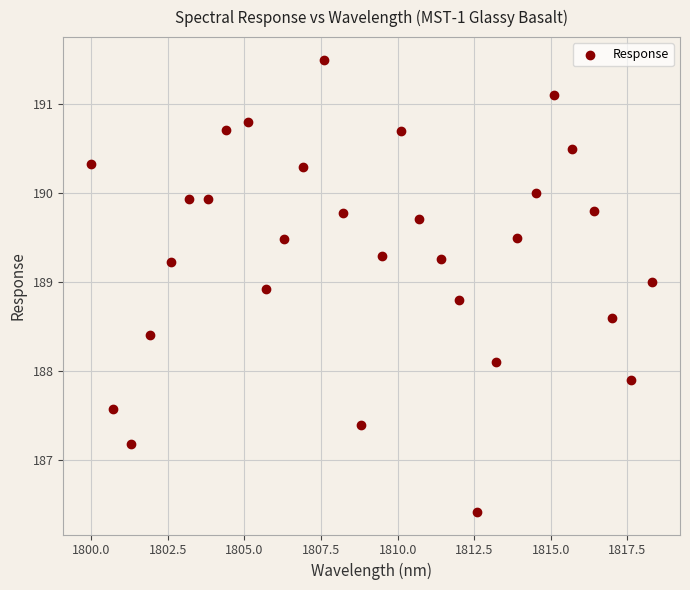

What is the range of X values (max minus min)?

18.3